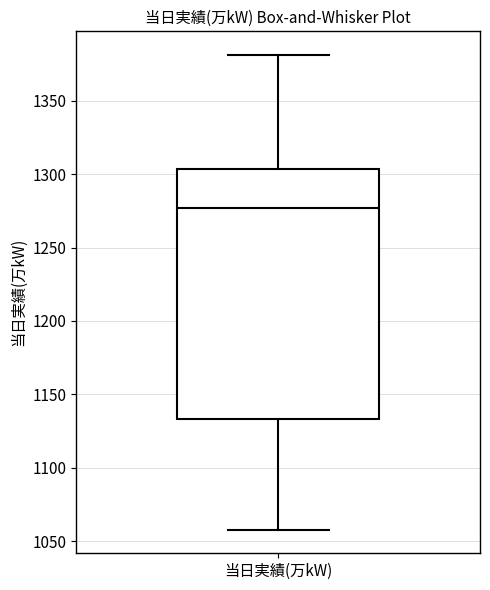

Transcribe this box plot: give where the median line is, the range the box spans, and where the two whiskers end, as read against the y-axis. The values are not printed on the chart, so give them approximately, as read against the axis.

median 1275, box 1135 to 1305, whiskers 1060 to 1380